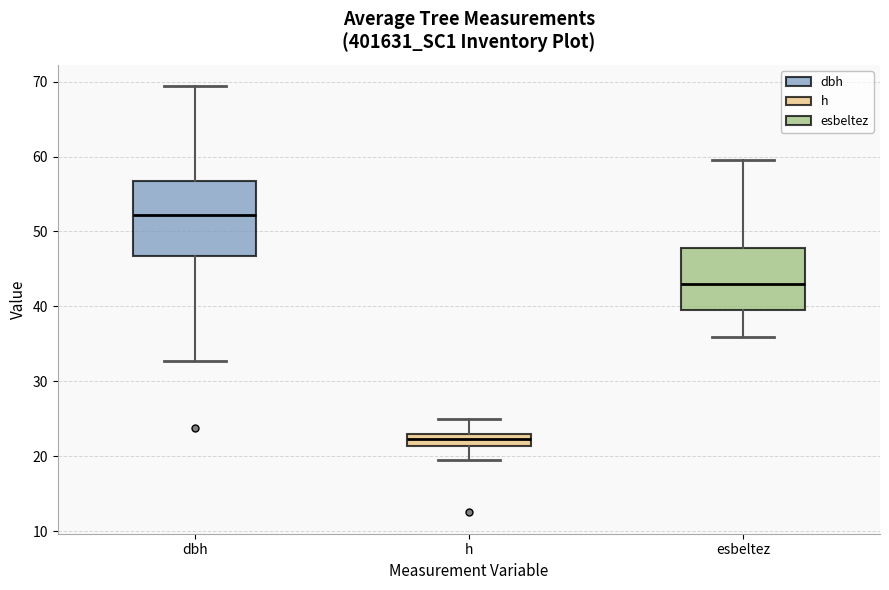

Reading left to right, read every box against the y-axis: the position of its median line, the range the box covers, and the ends of its whiskers. The values are not printed on the chart, so give them approximately, as read against the axis.

dbh: median 52, box 47 to 57, whiskers 33 to 69
h: median 22, box 21 to 23, whiskers 20 to 25
esbeltez: median 43, box 40 to 48, whiskers 36 to 60